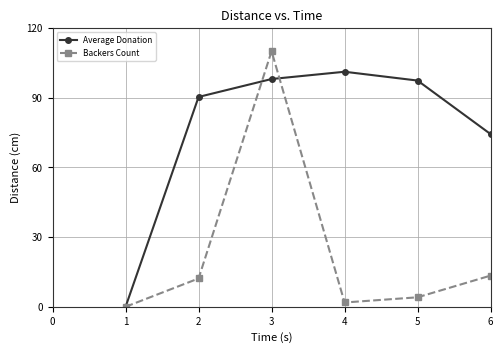

True or false: Average Donation has more than 1 points higher than both neighbors.

False